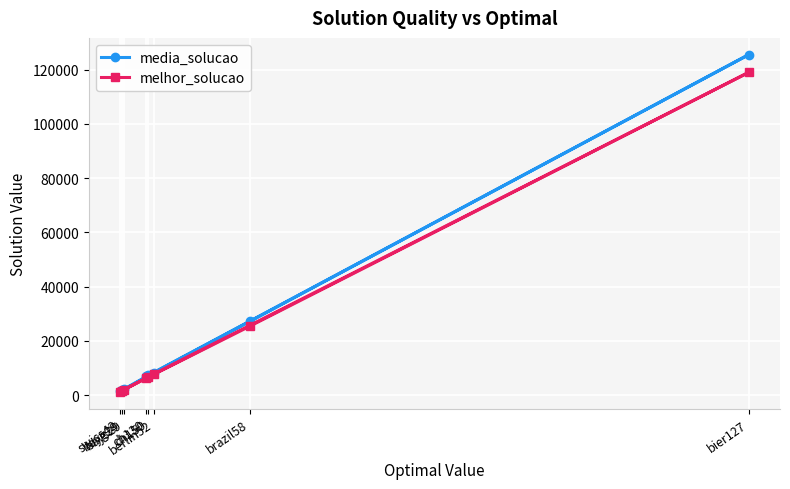

What is the label of the 4th point from the right?

ch150